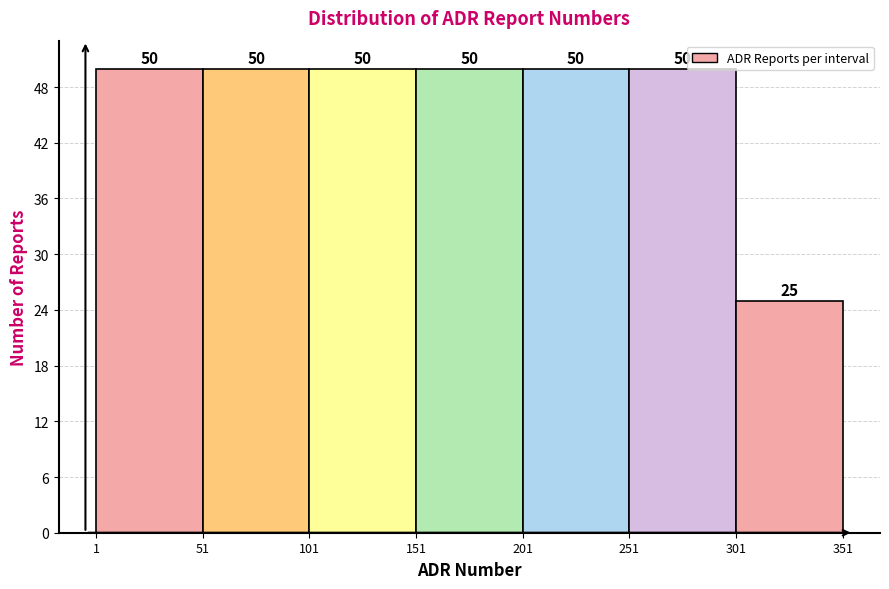

Reading left to right, transcribe this chart: for each bar, give the range it covers on the x-axis and its height.

1 to 51: 50
51 to 101: 50
101 to 151: 50
151 to 201: 50
201 to 251: 50
251 to 301: 50
301 to 351: 25